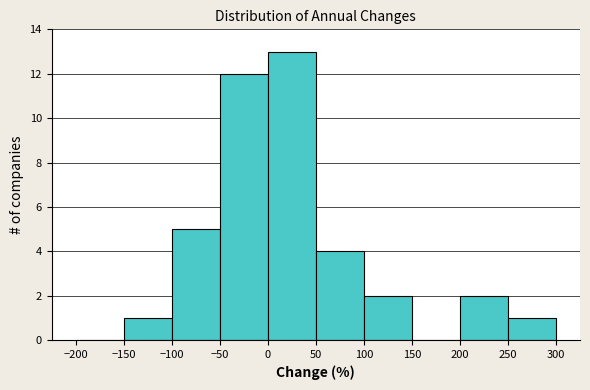

What is the height of the bar covering 0 to 50 on the x-axis? The values are not printed on the chart, so give them approximately, as read against the axis.

13